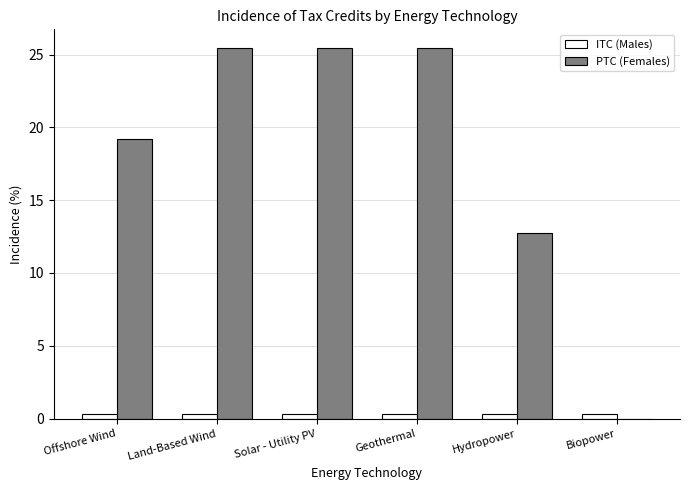

What is the greatest value displayed?

25.5